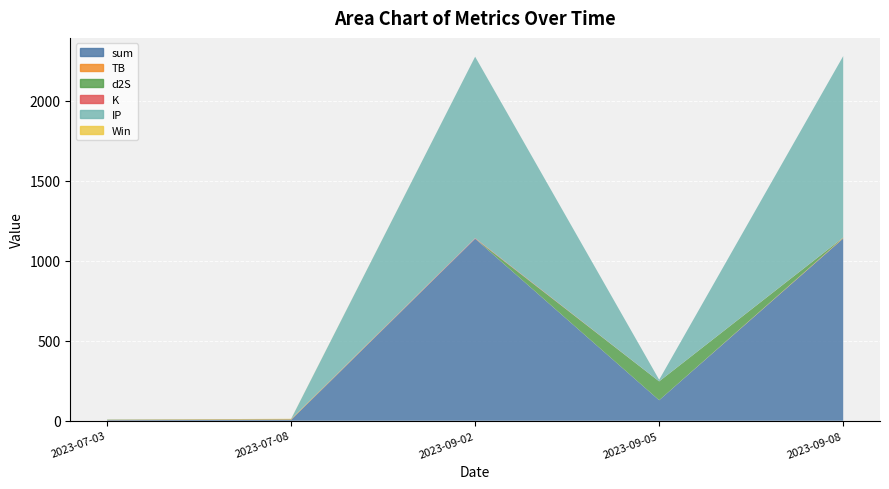

Reading right to left, list all the values displayed in this chart.

sum: 1138.7	128.1	1136.9	5.6	3.8
TB: 3.3	0.0	0.3	3.3	1.5
d2S: 1.7	117.7	0.0	1.7	1.7
K: 0.8	0.1	3.5	0.1	0.1
IP: 1133.0	10.2	1133.0	0.5	0.5
Win: 0.0	0.0	0.0	1.0	0.0